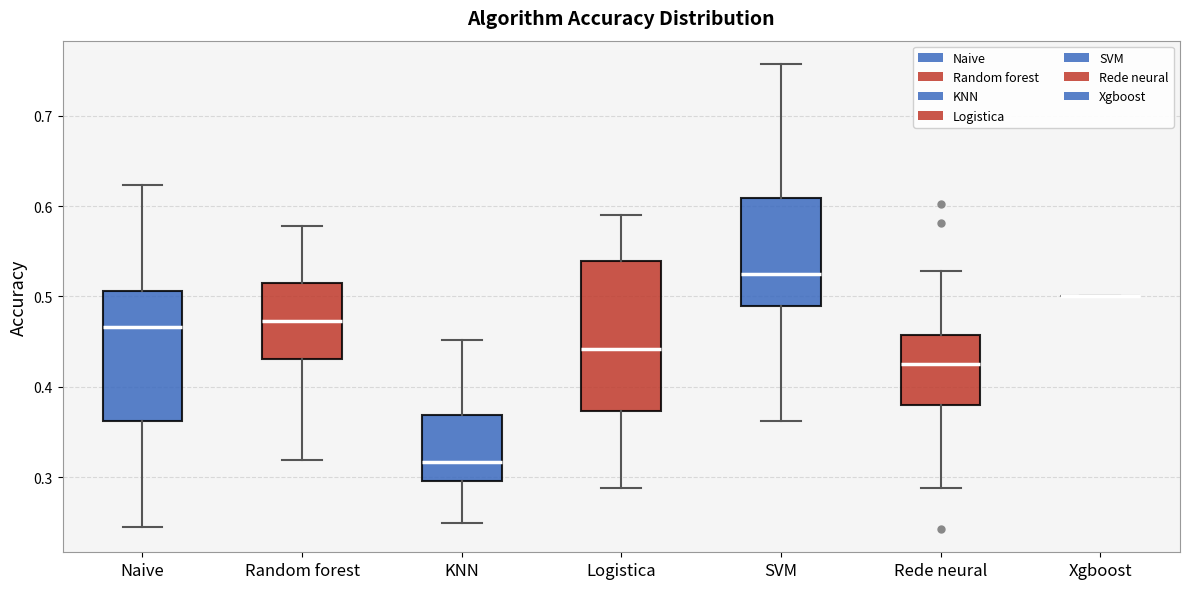

Reading left to right, transcribe this box plot: for each box, give where its median line is, the range the box spans, and where its two whiskers end, as read against the y-axis. The values are not printed on the chart, so give them approximately, as read against the axis.

Naive: median 0.47, box 0.36 to 0.51, whiskers 0.25 to 0.62
Random forest: median 0.47, box 0.43 to 0.52, whiskers 0.32 to 0.58
KNN: median 0.32, box 0.30 to 0.37, whiskers 0.25 to 0.45
Logistica: median 0.44, box 0.37 to 0.54, whiskers 0.29 to 0.59
SVM: median 0.53, box 0.49 to 0.61, whiskers 0.36 to 0.76
Rede neural: median 0.43, box 0.38 to 0.46, whiskers 0.29 to 0.53
Xgboost: box collapsed to a line at 0.50, whiskers 0.50 to 0.50